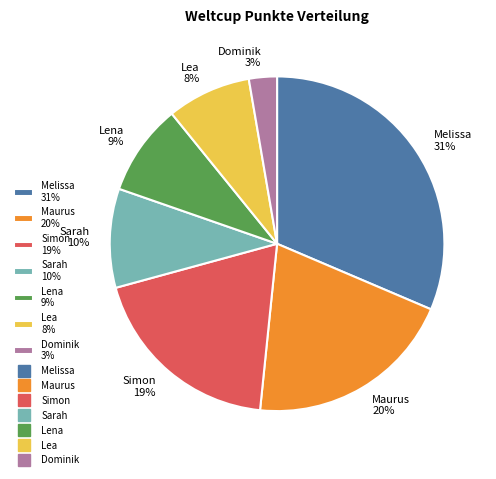

Is the sum of Simon 19% and Dominik 3% greater than half?

No